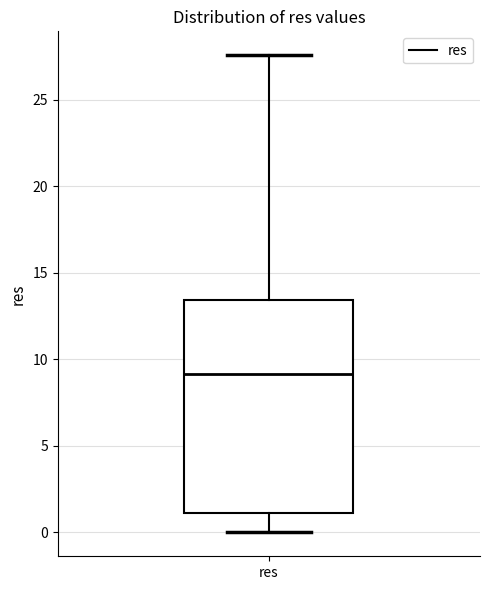

Where is the upper edge of the box for res on the y-axis? The values are not printed on the chart, so give them approximately, as read against the axis.

13.5